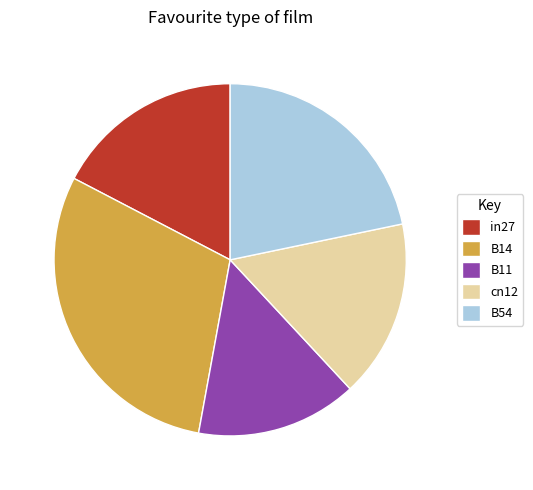

Combined, do cn12 and B11 account for over 50%?

No